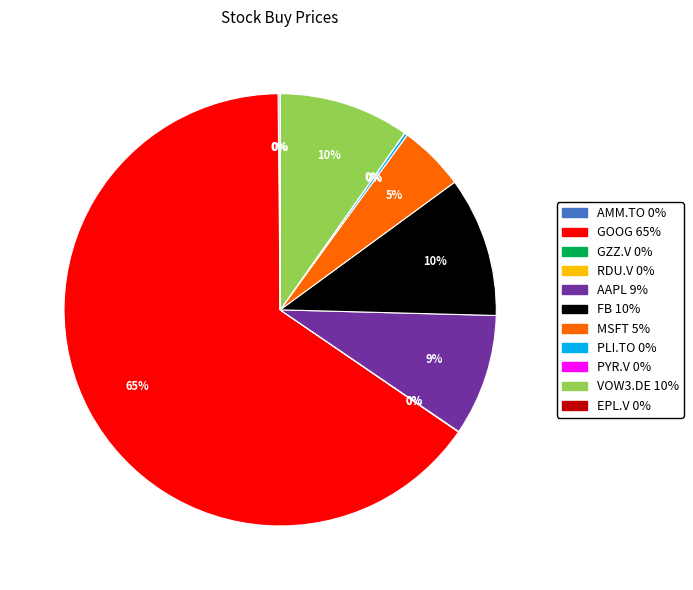

Combined, do GOOG 65% and VOW3.DE 10% account for over 50%?

Yes